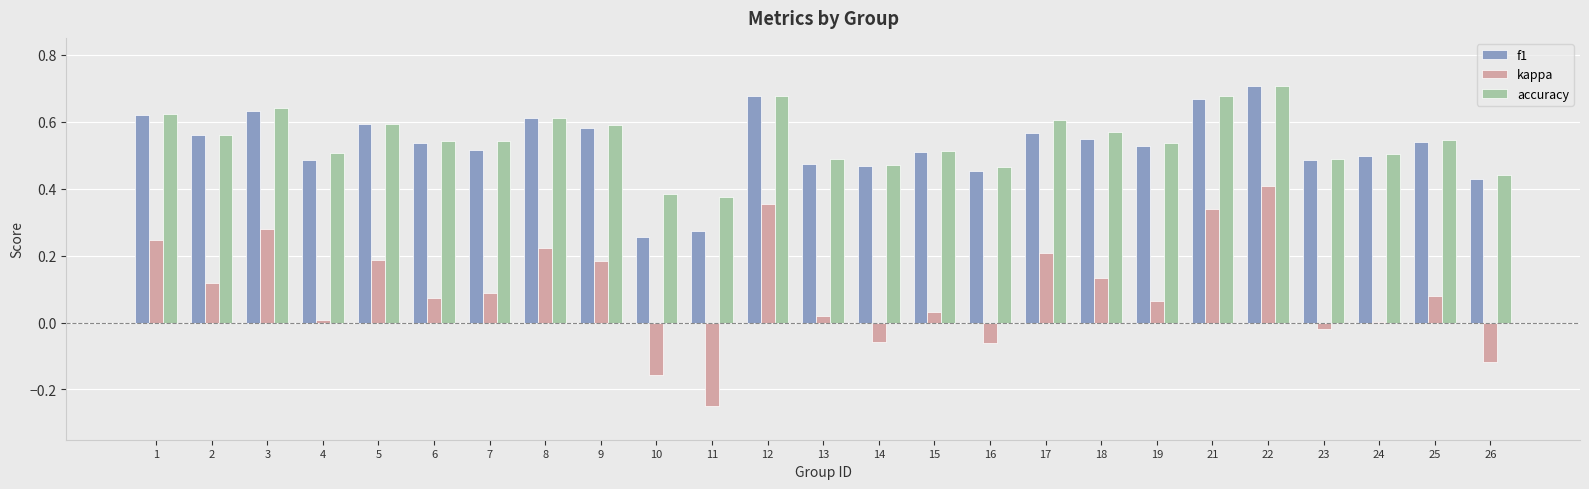

What is the sum of all accuracy values?

13.7